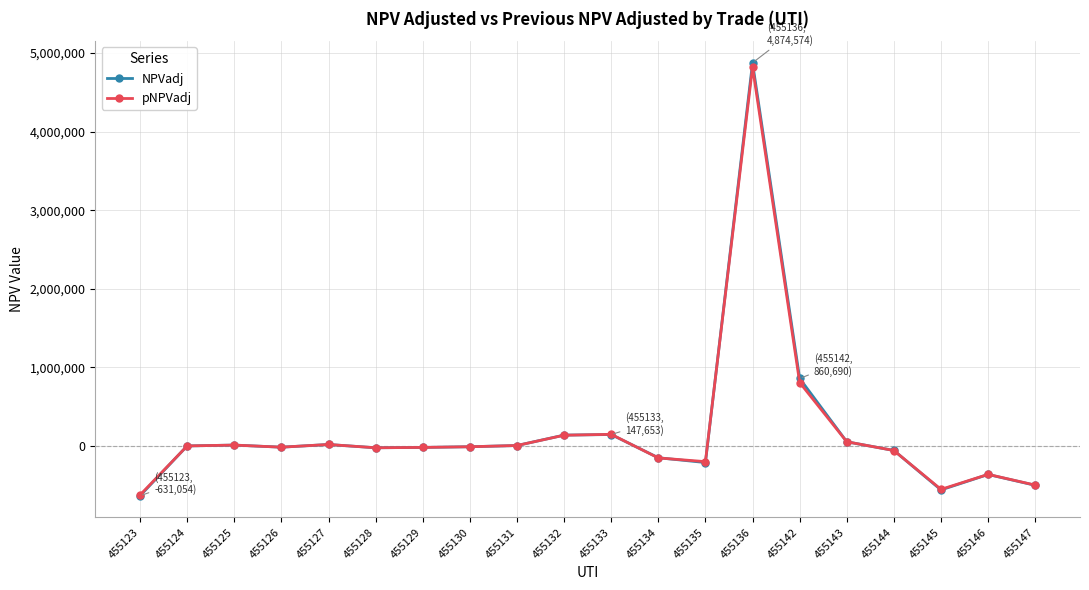

At which category is the sum across all series the highest?

455136